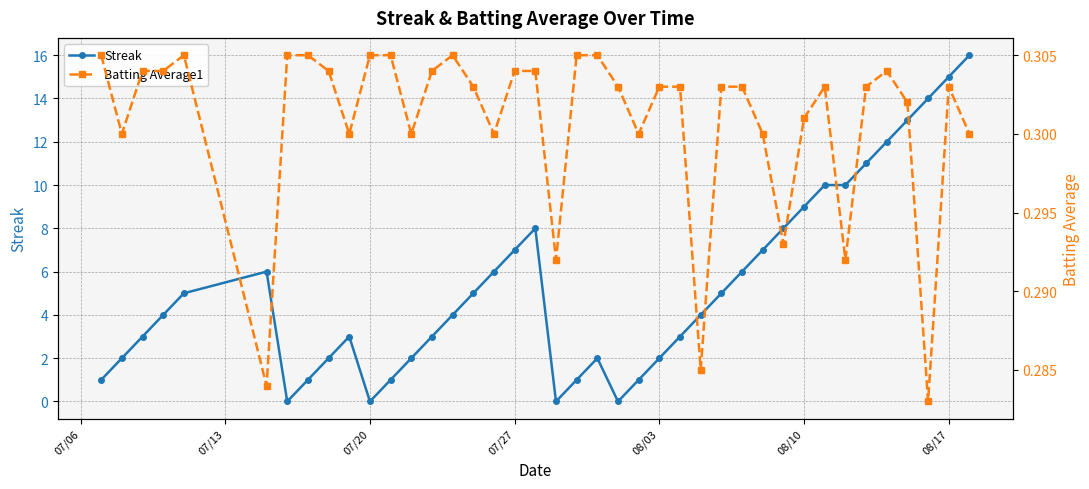

Rank the series by their average value, from highest to lowest.

Streak, Batting Average1